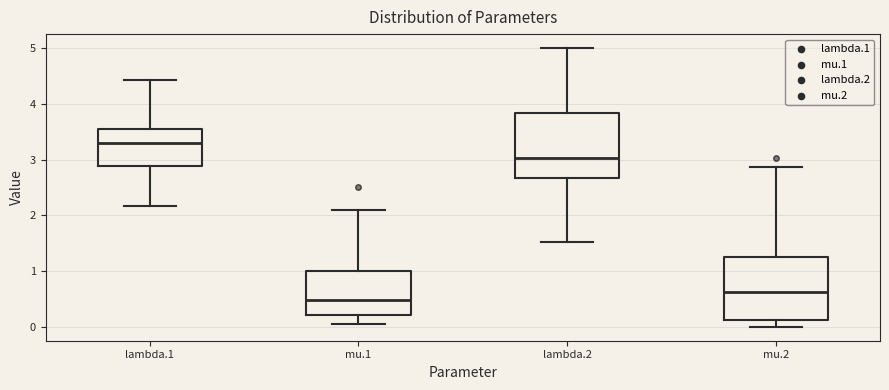

Reading left to right, transcribe this box plot: for each box, give where its median line is, the range the box spans, and where its two whiskers end, as read against the y-axis. The values are not printed on the chart, so give them approximately, as read against the axis.

lambda.1: median 3.3, box 2.9 to 3.6, whiskers 2.2 to 4.4
mu.1: median 0.5, box 0.2 to 1.0, whiskers 0.1 to 2.1
lambda.2: median 3.0, box 2.7 to 3.8, whiskers 1.5 to 5.0
mu.2: median 0.6, box 0.1 to 1.3, whiskers 0.0 to 2.9